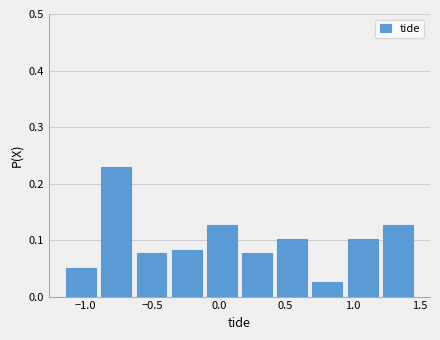

Which range on the x-axis has the tallest bar?

-0.90 to -0.65